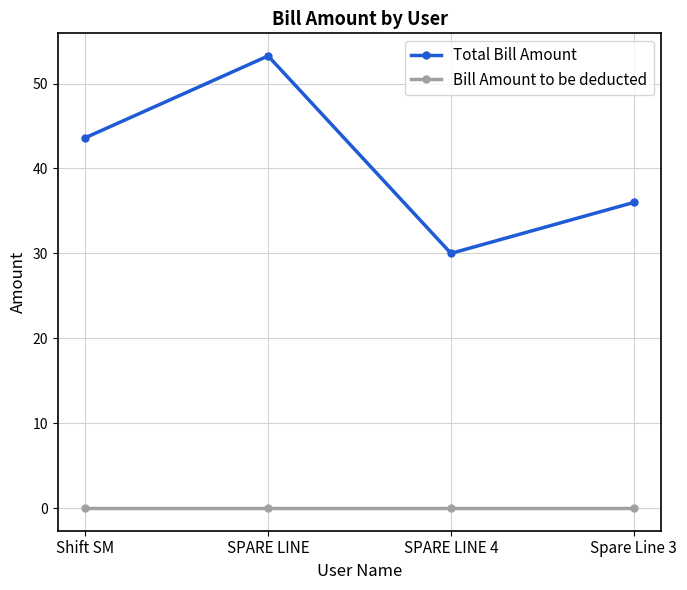

The value of Total Bill Amount at SPARE LINE is 75.8. True or false?

False